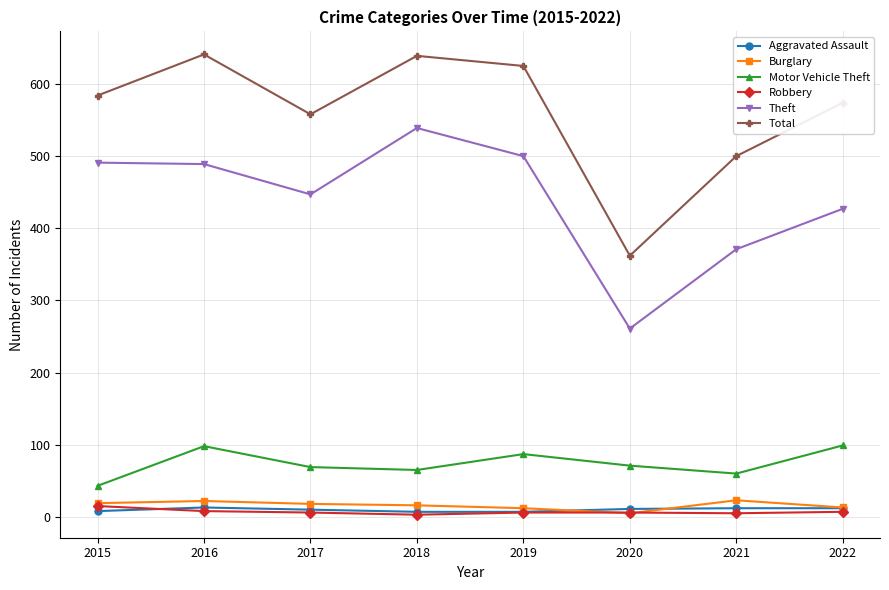

What is the average value of the Robbery series?

7